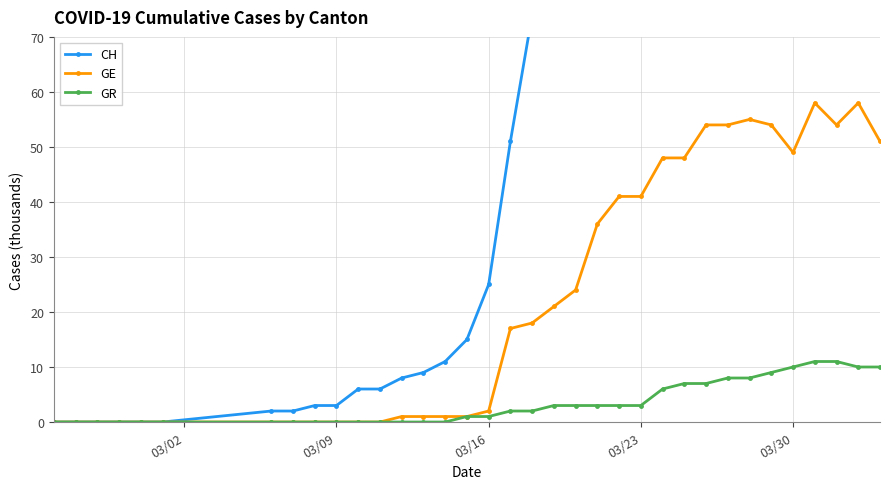

What is the maximum value for GE?

58